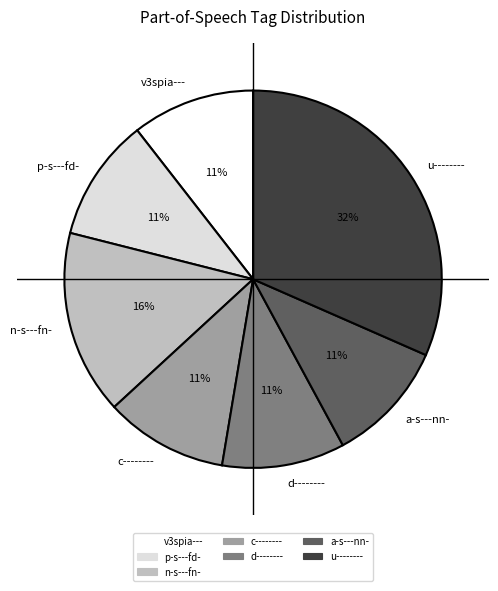

What is the largest slice in the pie chart?

u--------